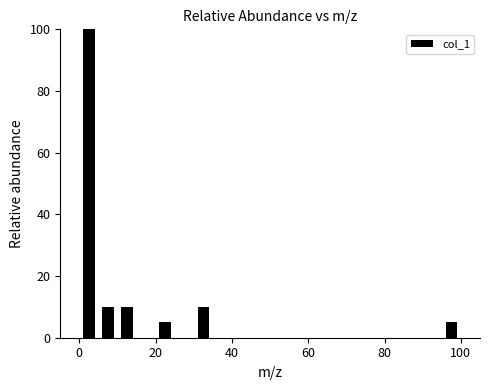

Around what value on the x-axis is the tallest bar? Give the approximate position of its centre, as read against the axis.

2